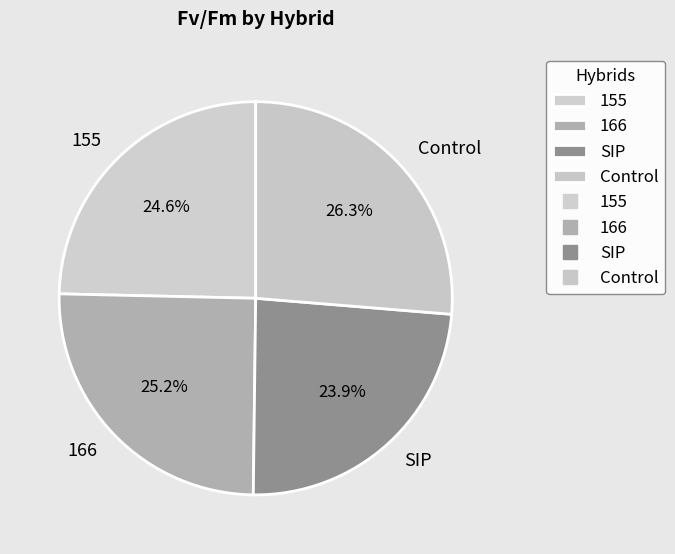

To the nearest percent, what is the average slice percentage?

25%